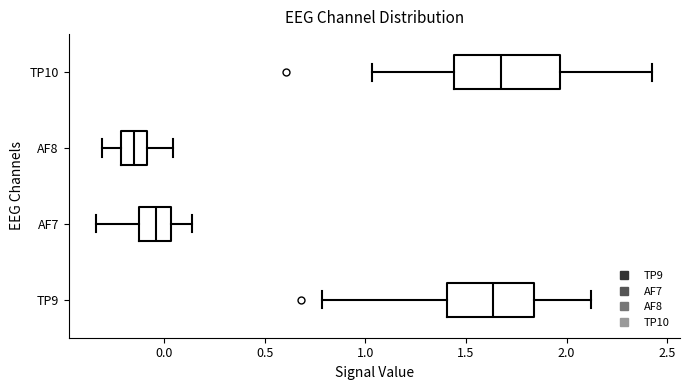

Reading bottom to top, transcribe this box plot: for each box, give where its median line is, the range the box spans, and where its two whiskers end, as read against the x-axis. The values are not printed on the chart, so give them approximately, as read against the axis.

TP9: median 1.65, box 1.40 to 1.85, whiskers 0.80 to 2.10
AF7: median -0.05, box -0.10 to 0.05, whiskers -0.35 to 0.15
AF8: median -0.15, box -0.20 to -0.10, whiskers -0.30 to 0.05
TP10: median 1.70, box 1.45 to 1.95, whiskers 1.05 to 2.45